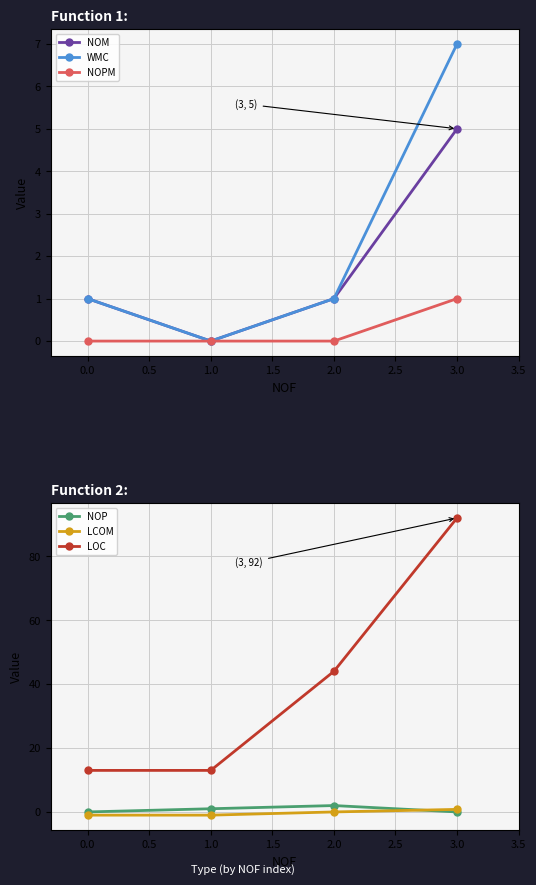

How many times do NOPM and NOP cross each other?

1